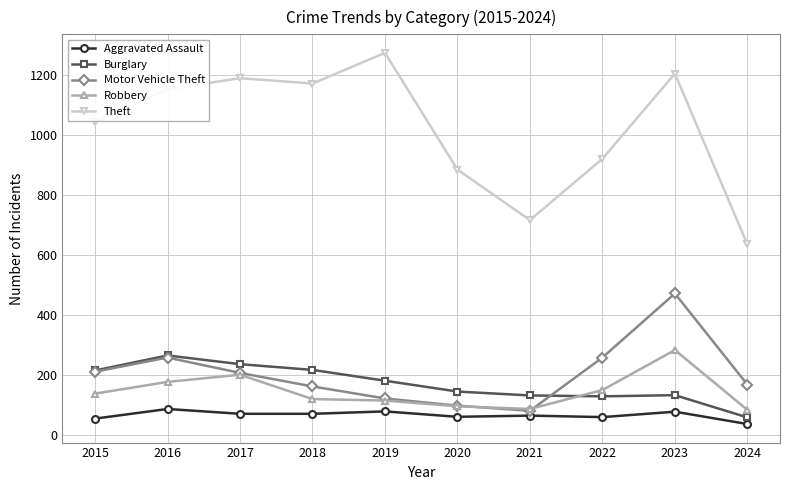

Rank the series at 2023 from lowest to highest value.

Aggravated Assault, Burglary, Robbery, Motor Vehicle Theft, Theft